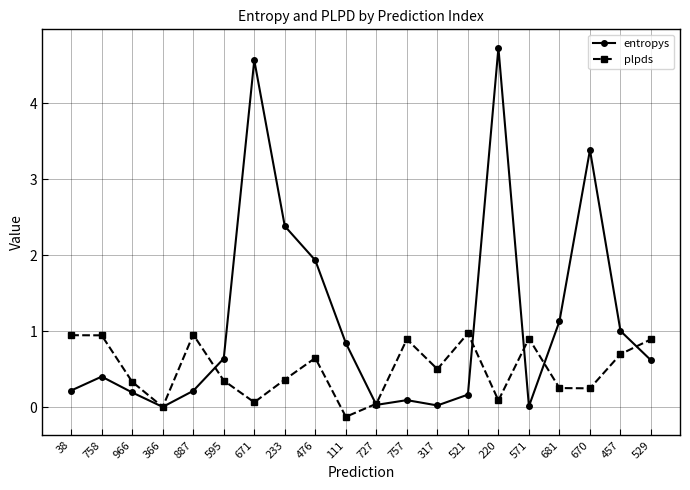

What is the difference between the entropys values at 38 and 757?

0.1